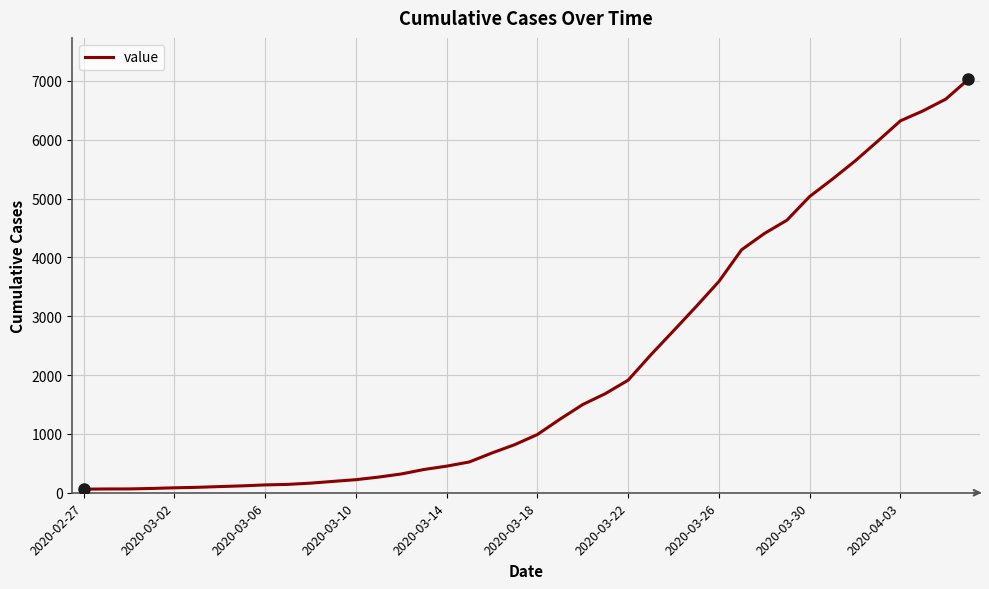

What is the maximum value shown in the chart?

7027